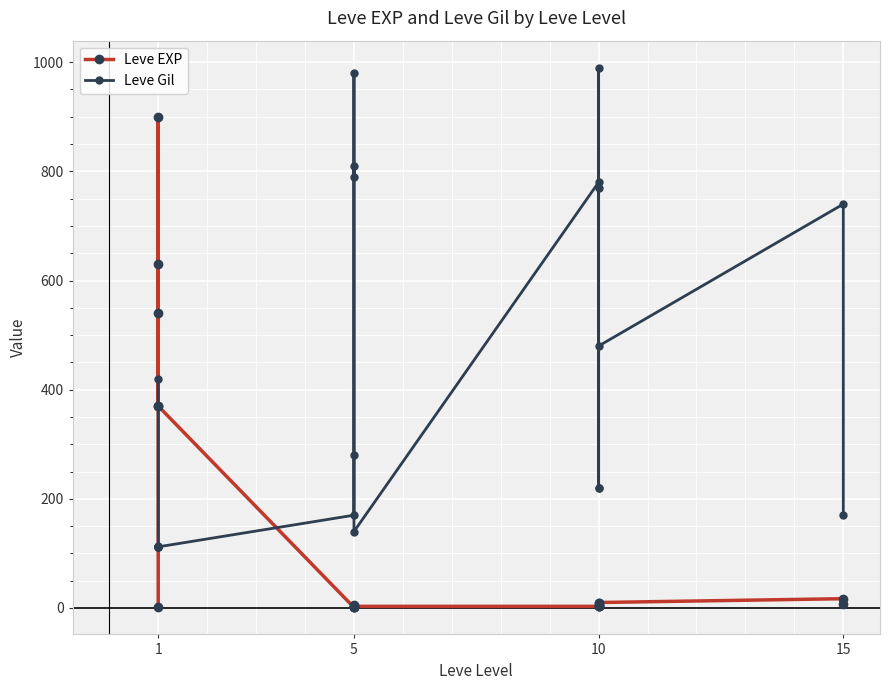

At which label does Leve EXP reach its minimum?

1